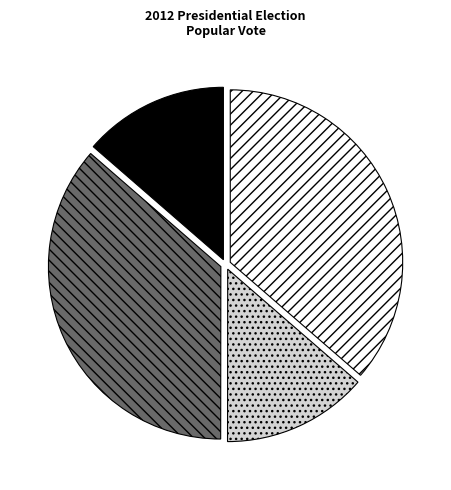

Is there any slice that represents more than half of the pie?

No